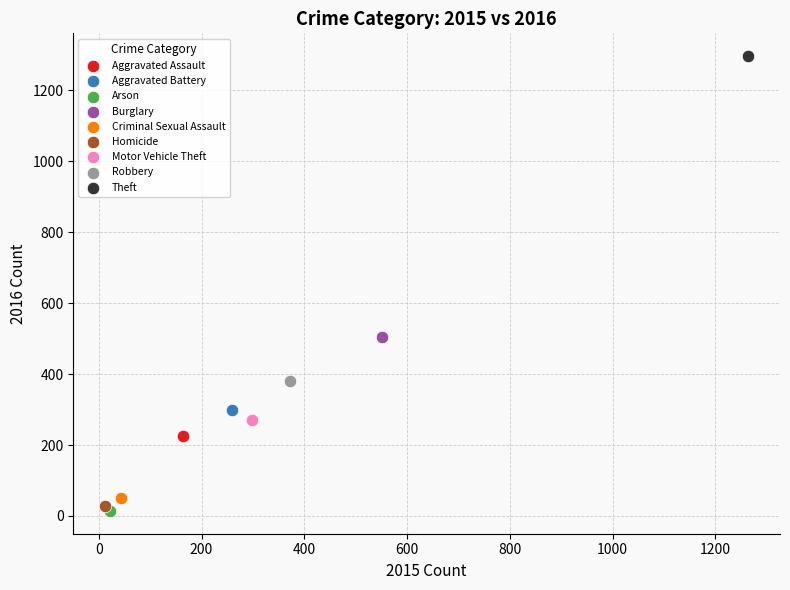

What are all the series names shown in the legend?

Aggravated Assault, Aggravated Battery, Arson, Burglary, Criminal Sexual Assault, Homicide, Motor Vehicle Theft, Robbery, Theft